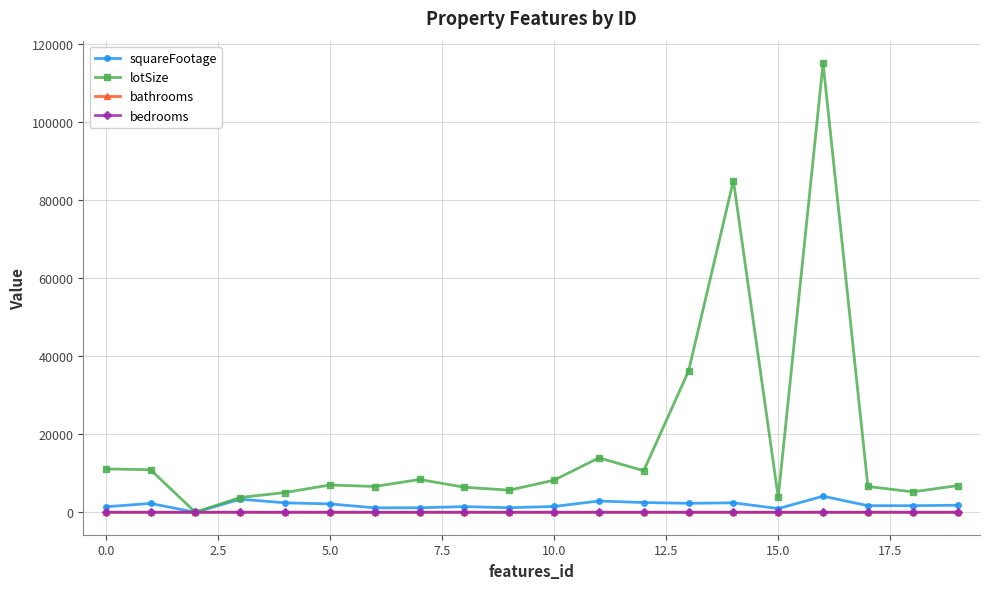

What is the difference between the maximum and minimum values in the bedrooms series?

6.0